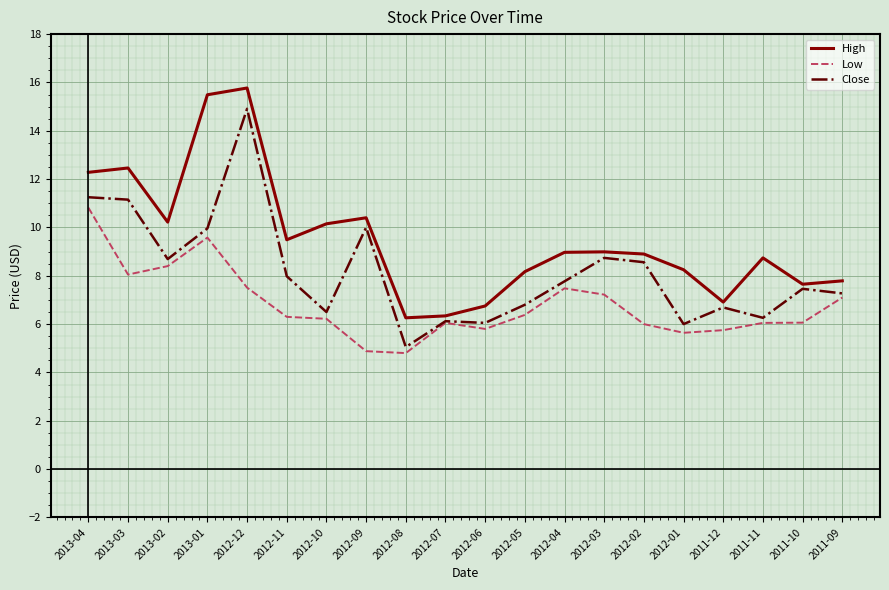

True or false: High and Low intersect in this chart.

False